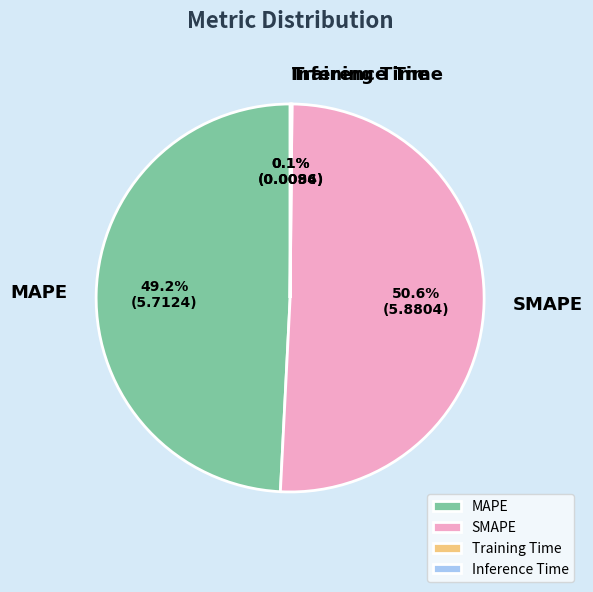

What portion of the pie excludes SMAPE?

49.4%